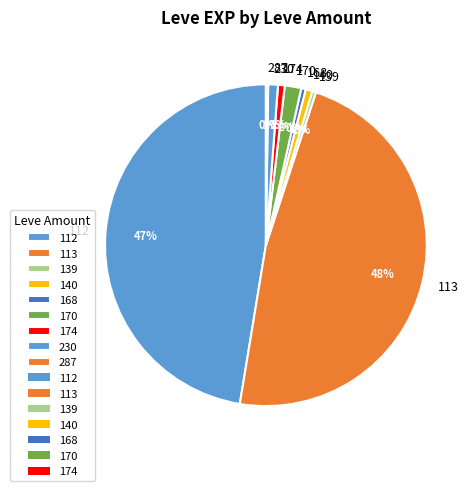

Is 113 the majority of the pie?

No